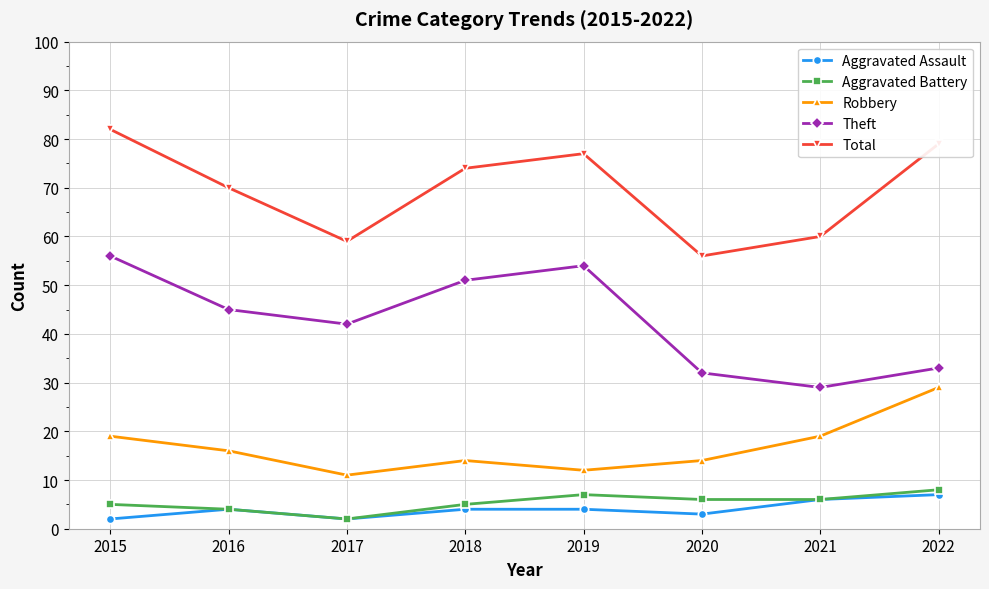

Which category has the highest value across all series?

2015